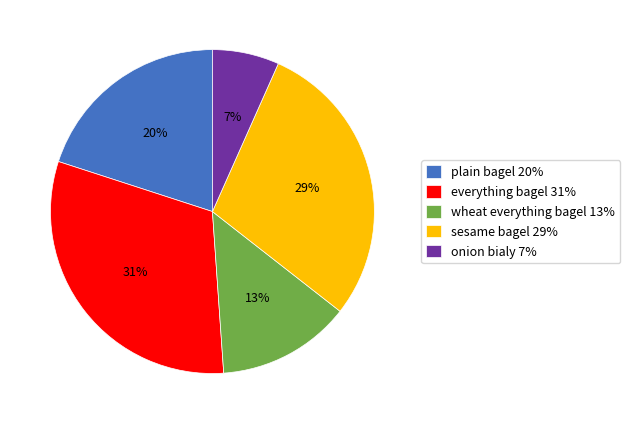

To the nearest percent, what is the average slice percentage?

20%